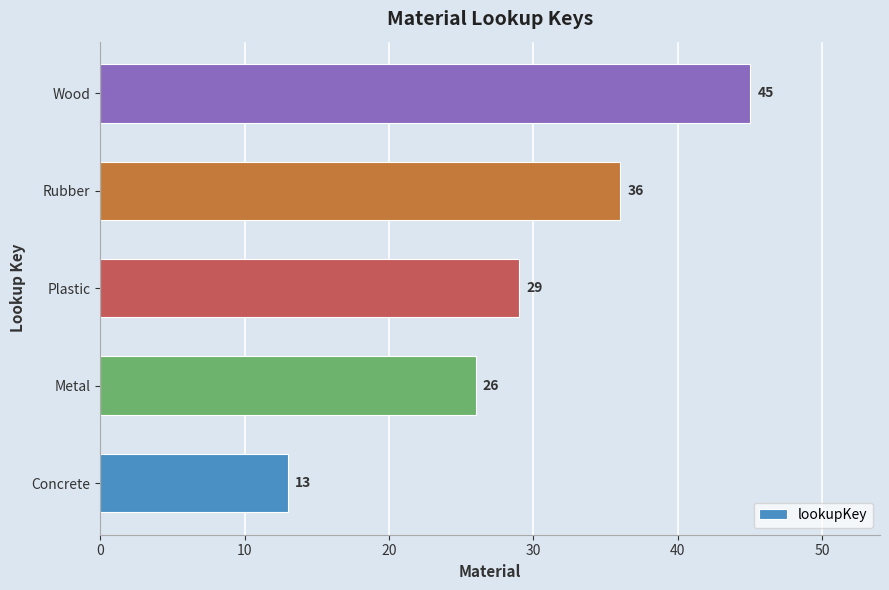

Reading top to bottom, transcribe all the data shown in this chart.

45	36	29	26	13